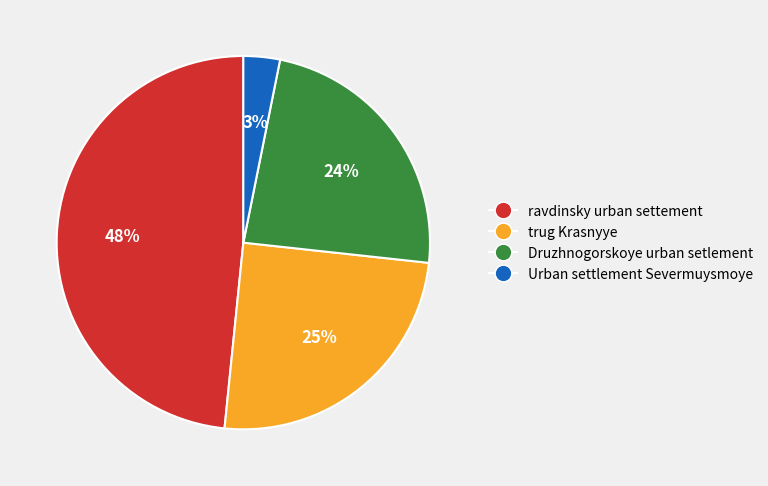

Do Urban settlement Severmuysmoye and ravdinsky urban settement together represent more than half of the pie?

Yes